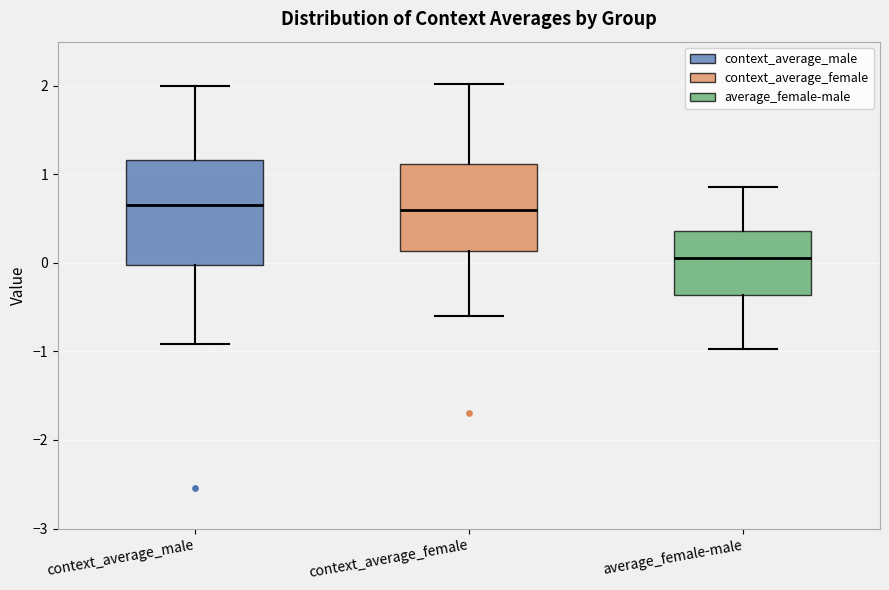

Comparing the boxes themselves (not the whiskers), which one is the tallest?

context_average_male